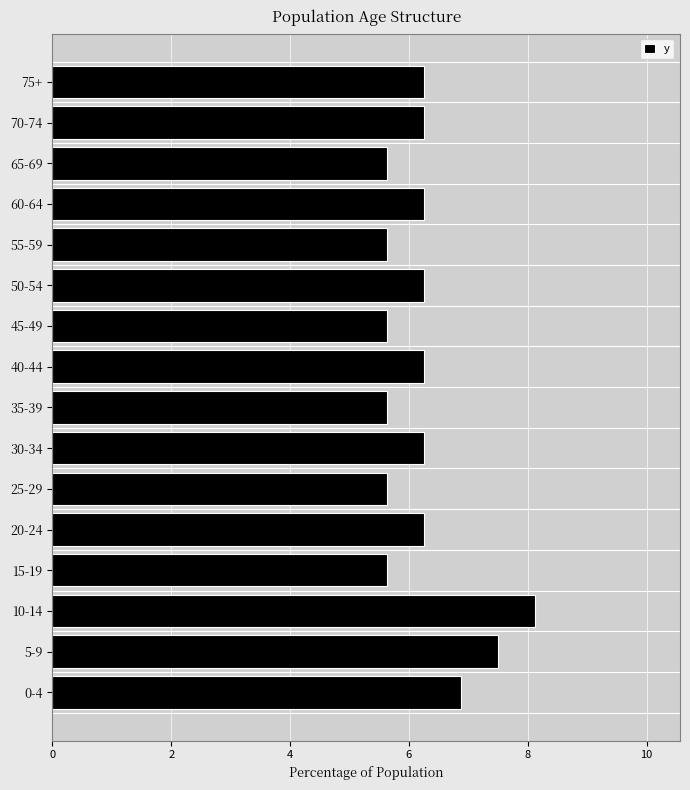

What is the smallest value displayed?

5.6